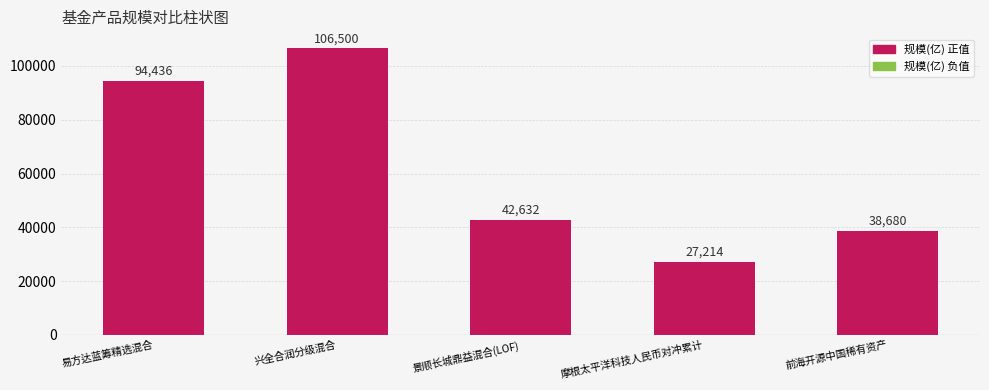

How many values are below 42632?

2